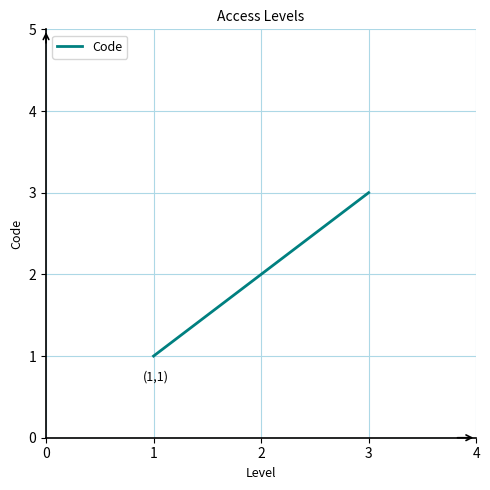

The chart shows a value of 1 at 1. True or false?

True